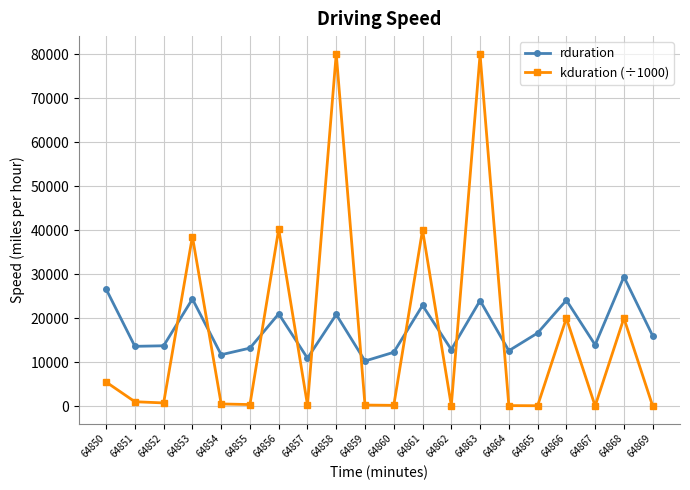

How many lines are shown in the chart?

2